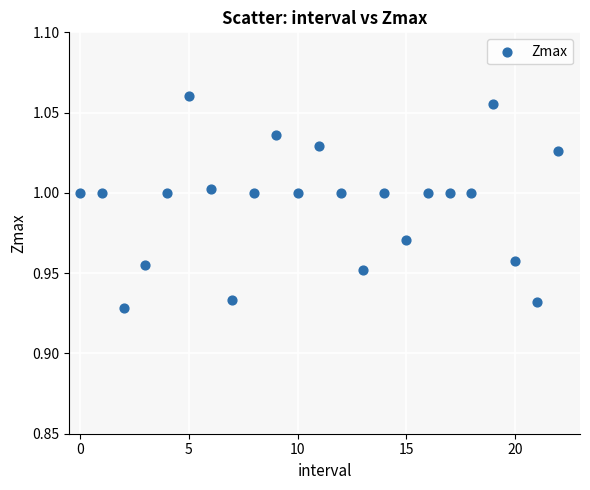

Count the number of points in this scatter plot.

23